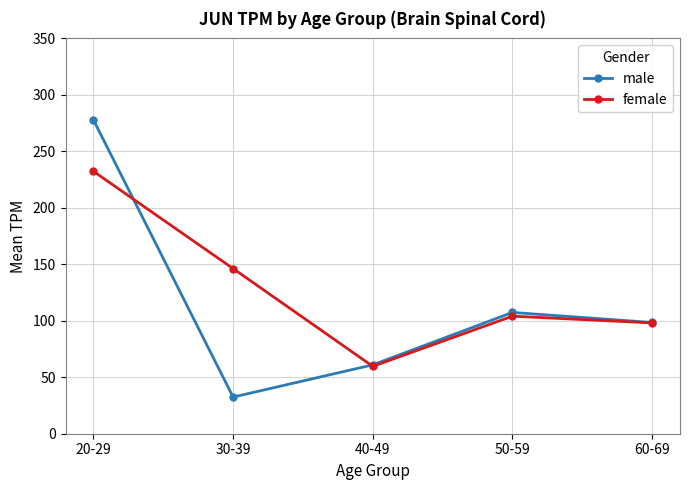

At which label is female closest to 145?

30-39